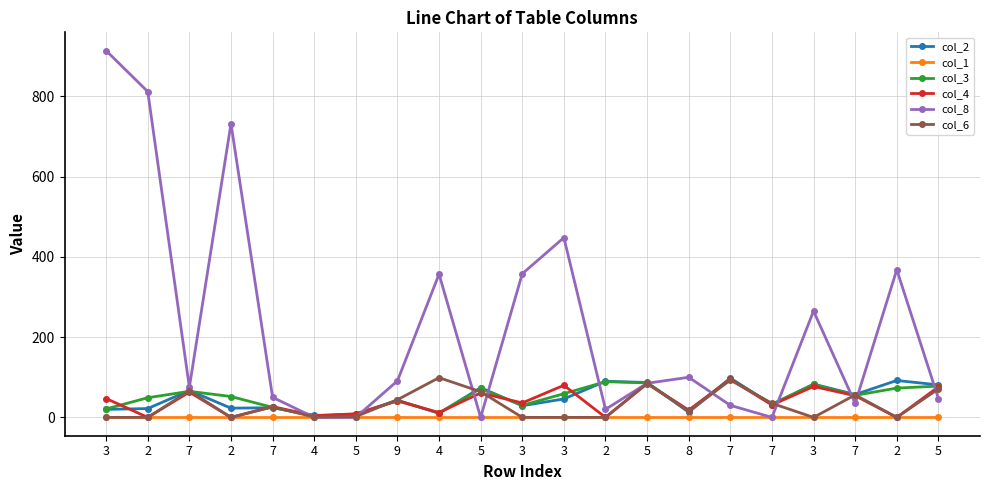

How many data points in col_8 are less than 85?

10